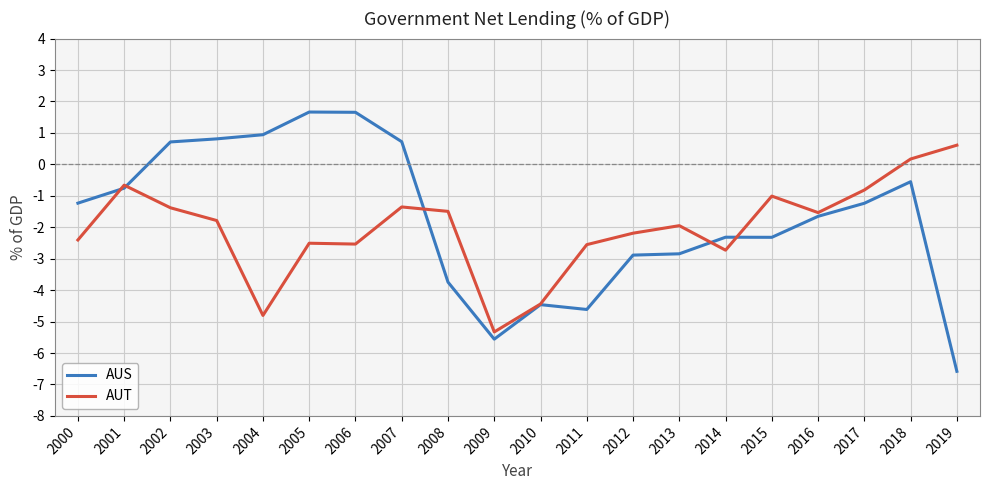

Rank the series by their maximum value, from highest to lowest.

AUS, AUT